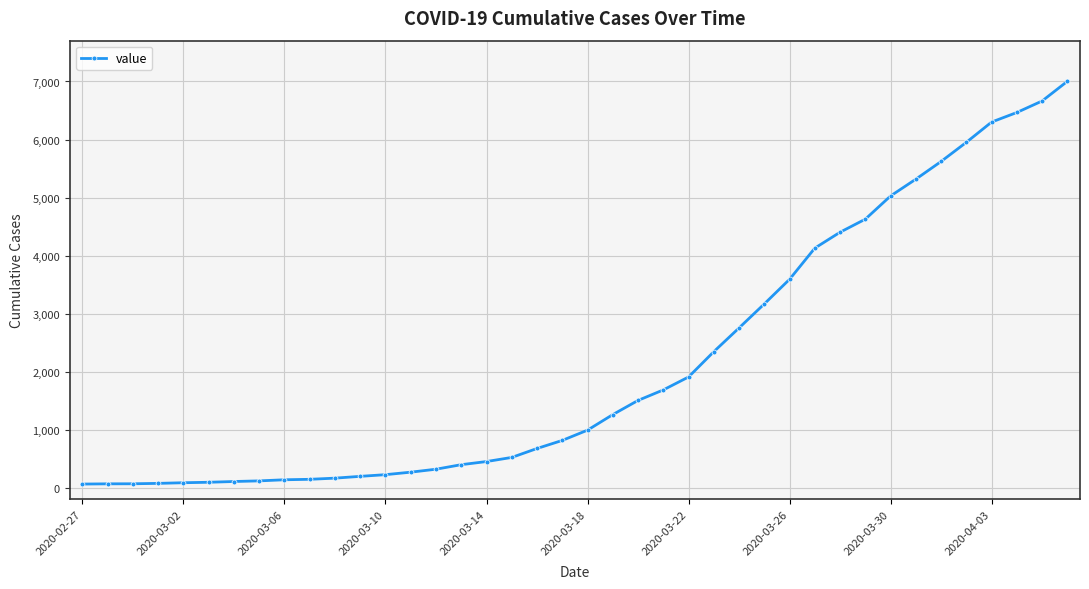

What is the difference between the maximum and second lowest values?

6935